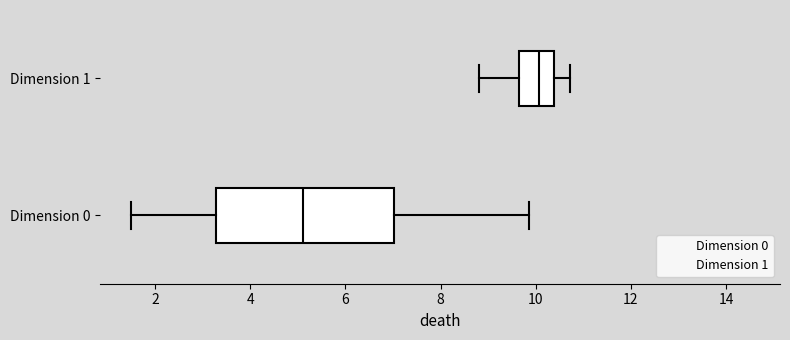

Reading bottom to top, read every box against the x-axis: the position of its median line, the range the box covers, and the ends of its whiskers. The values are not printed on the chart, so give them approximately, as read against the axis.

Dimension 0: median 5.2, box 3.2 to 7.0, whiskers 1.6 to 9.8
Dimension 1: median 10.0, box 9.6 to 10.4, whiskers 8.8 to 10.8